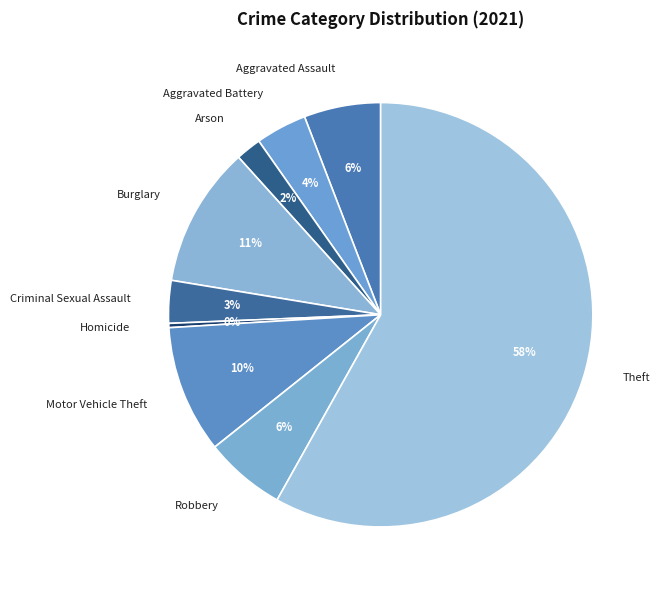

True or false: Burglary accounts for 11% of the total.

True